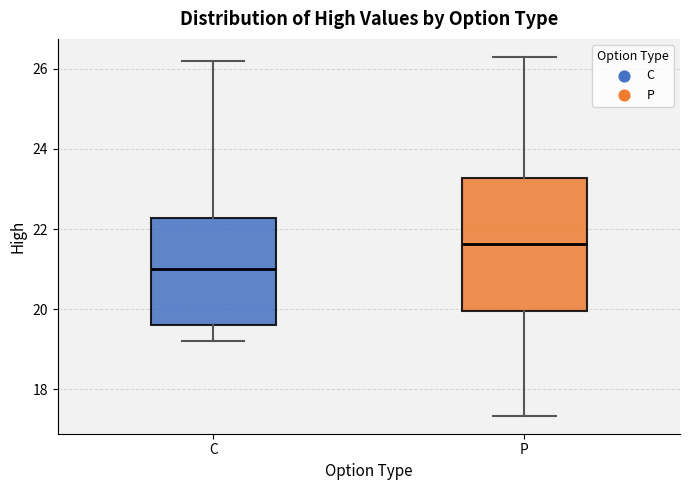

Comparing the boxes themselves (not the whiskers), which one is the tallest?

P